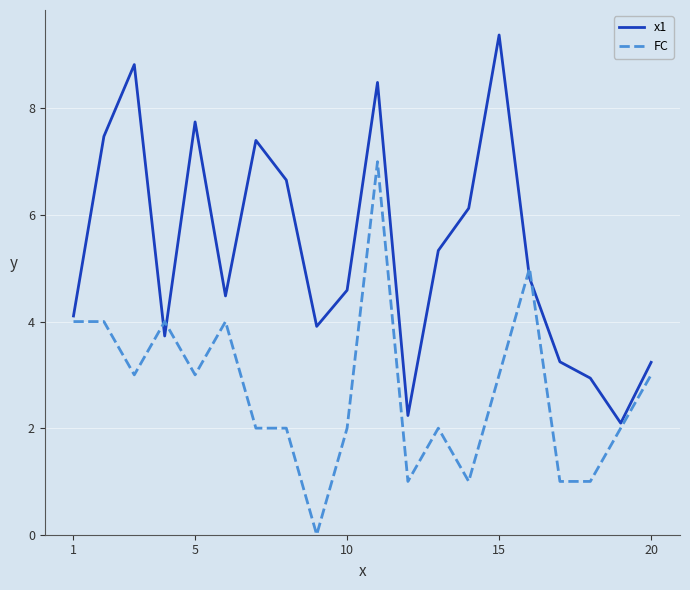

Which series has the largest total across all categories?

x1